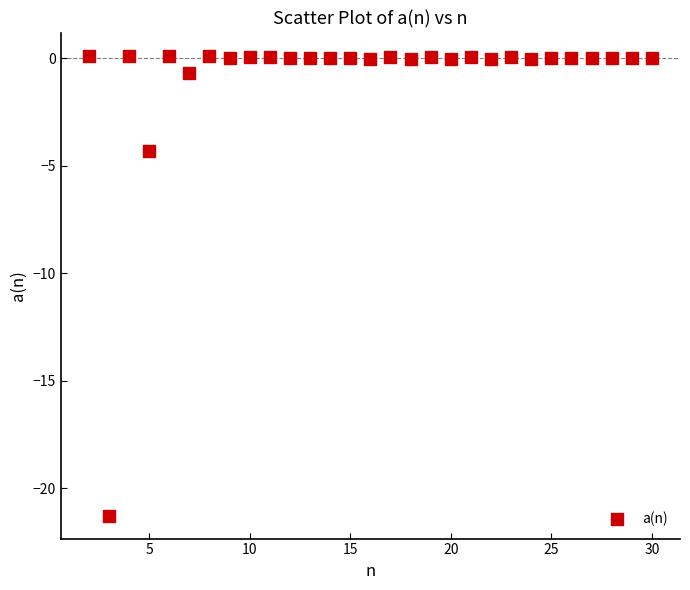

What is the range of Y values (max minus min)?

21.4